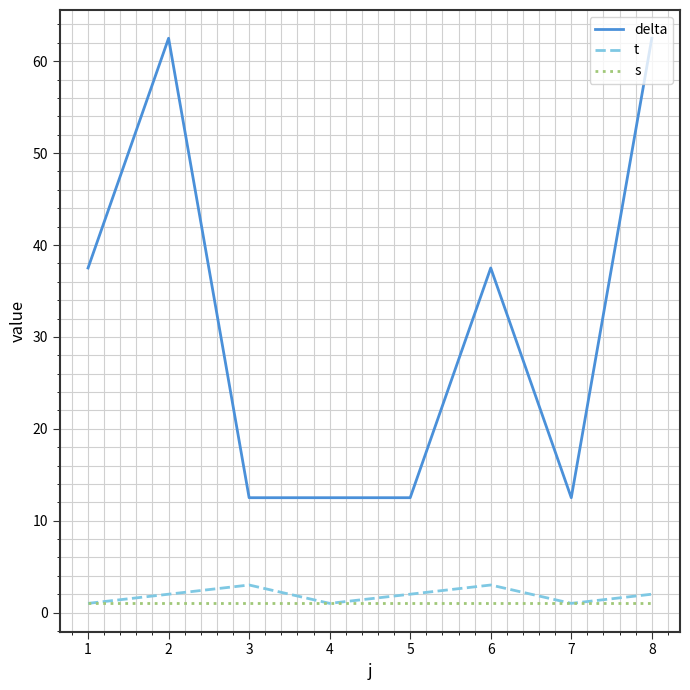

What is the total value across all series at 2?

65.5